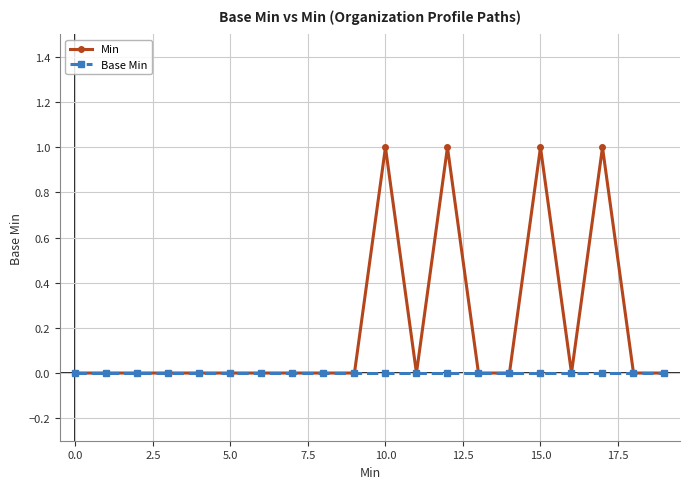

Does the chart have visible grid lines?

Yes